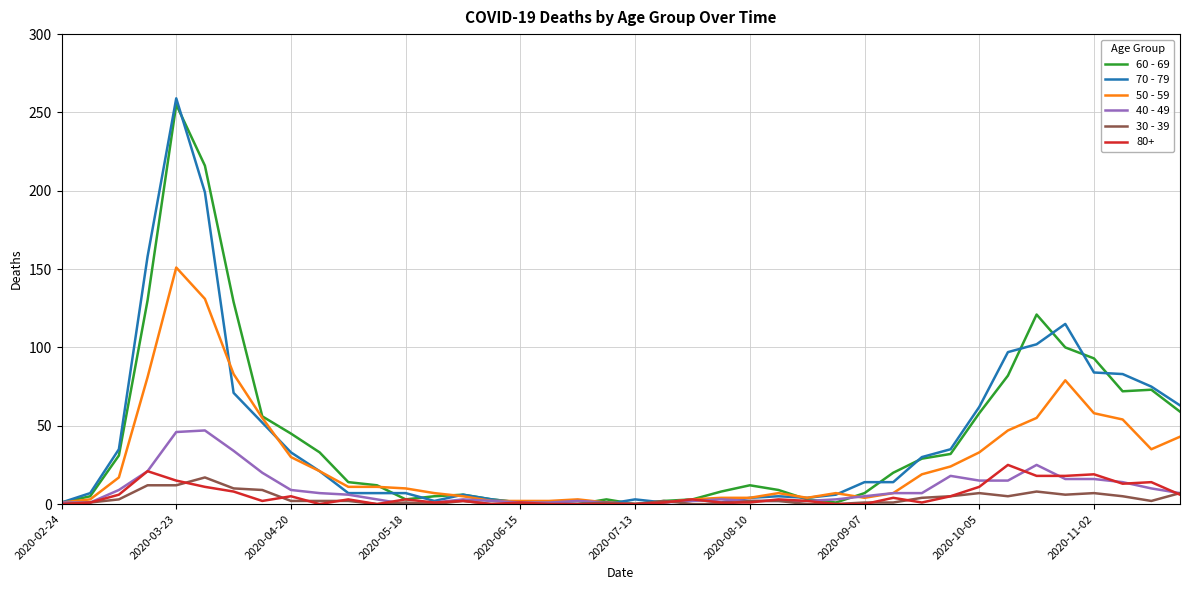

At which category does the chart reach its peak across all series?

2020-03-23